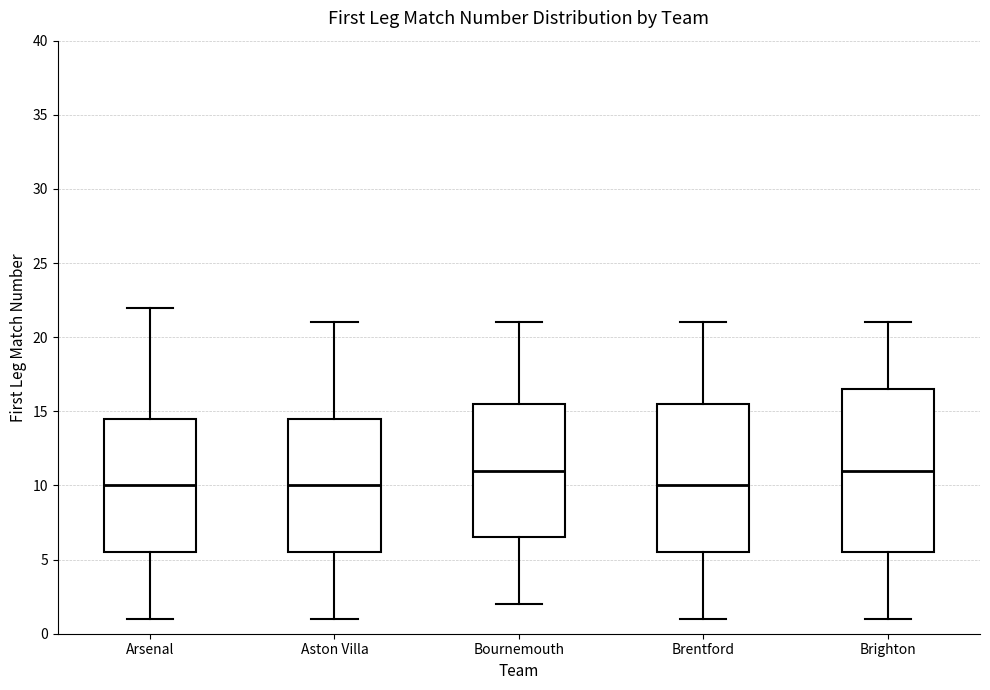

Comparing the boxes themselves (not the whiskers), which one is the tallest?

Brighton